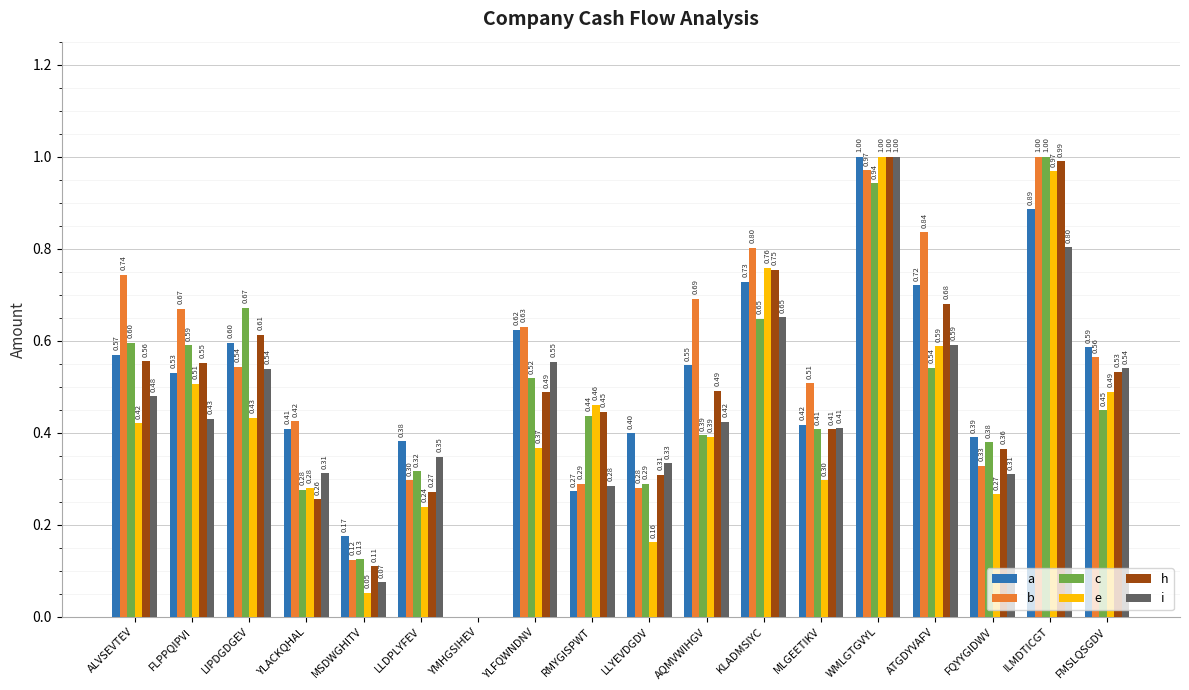

What is the sum of the e values at ILMDTICGT and MLGEETIKV?

1.3